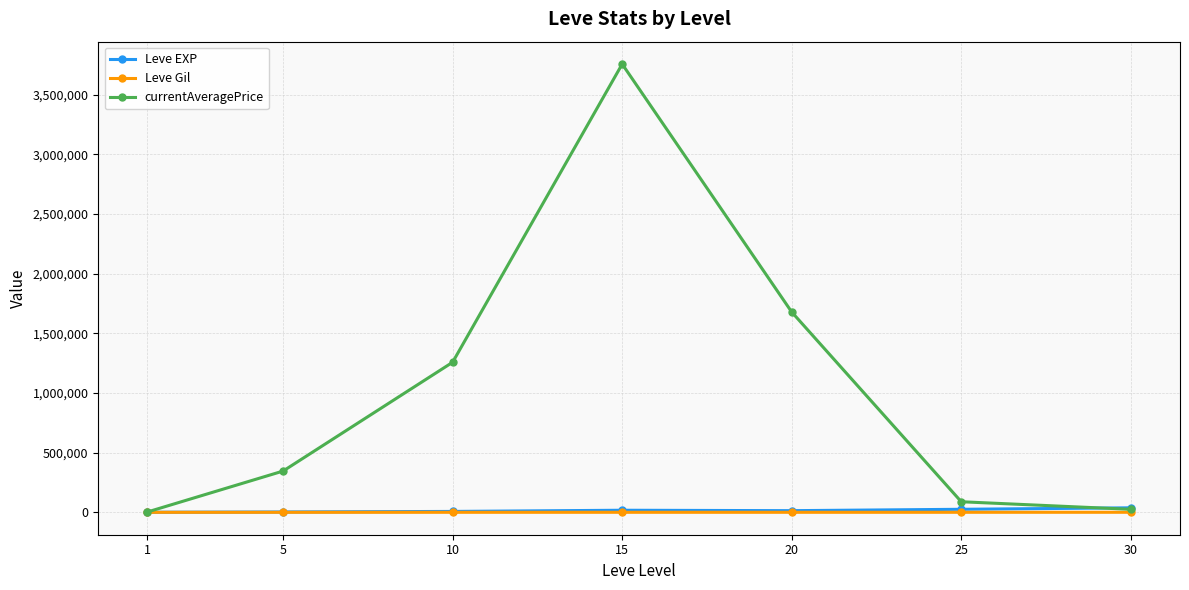

Is the value of Leve Gil at 20 greater than the value of currentAveragePrice at 10?

No